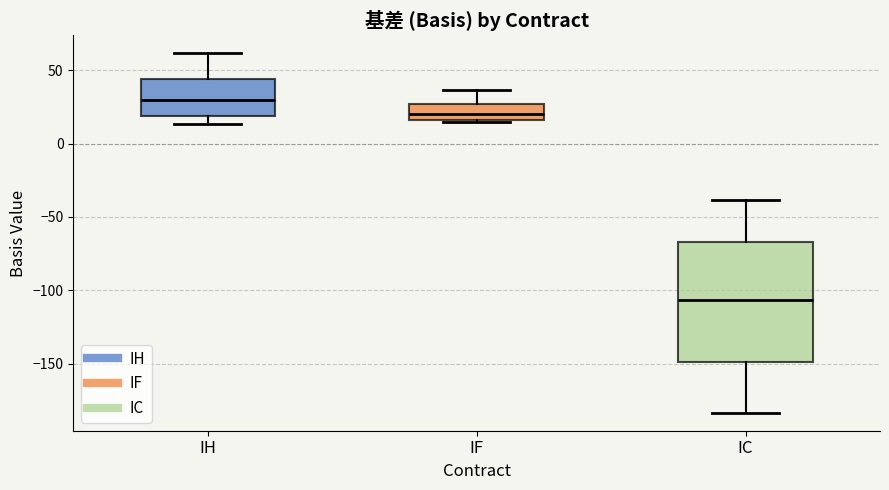

Which box is the tallest, from its lower edge to its upper edge?

IC